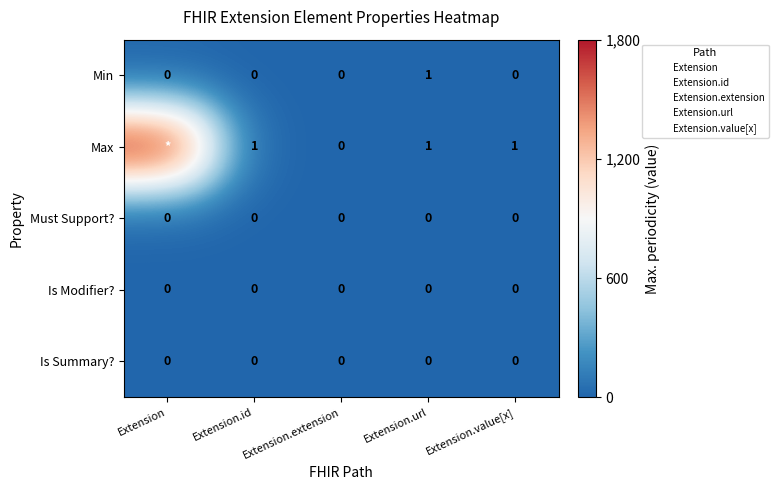

Between Extension.id and Extension.extension, which series saw the biggest shift?

Max